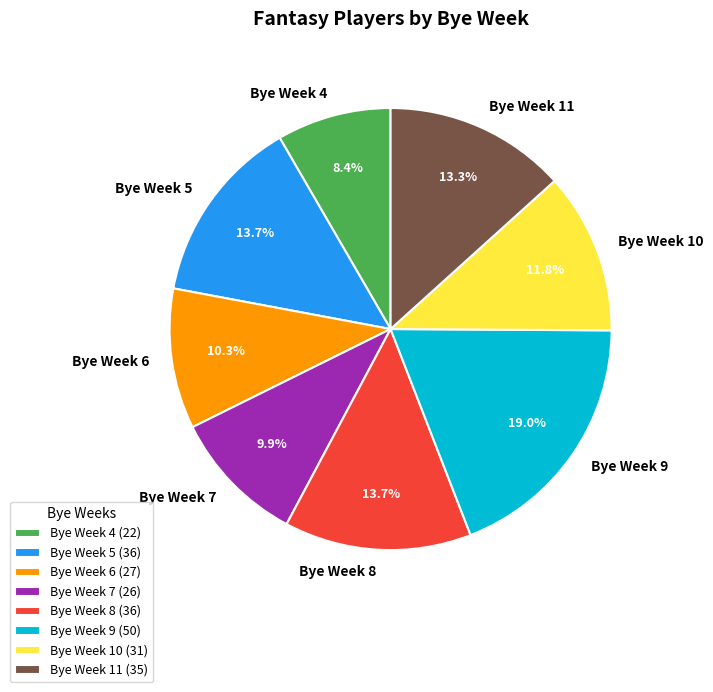

Do Bye Week 7 and Bye Week 4 together represent more than half of the pie?

No